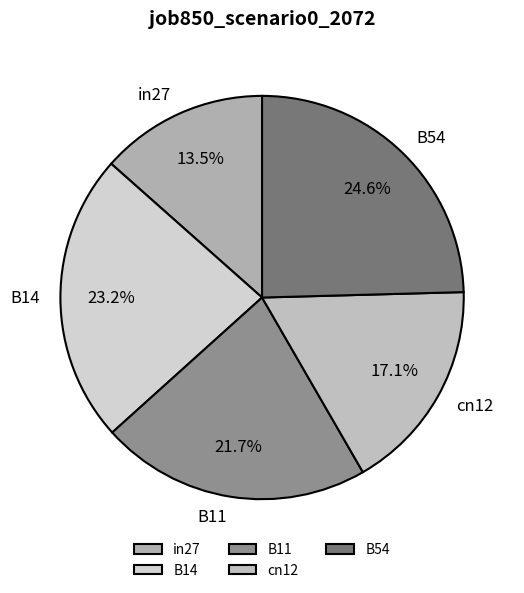

How many segments does this pie chart have?

5